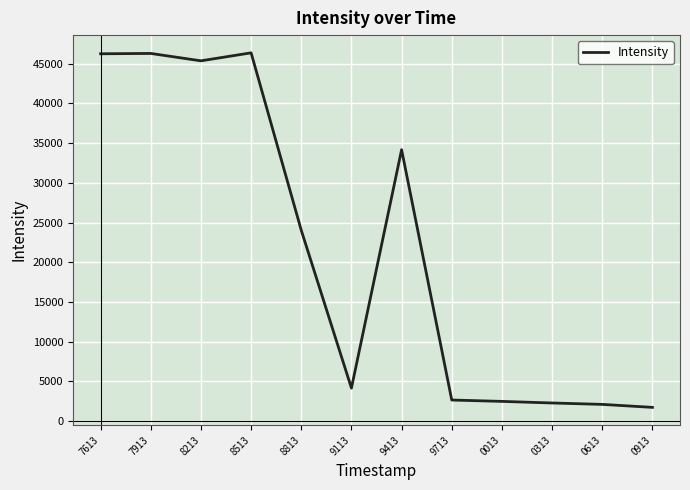

What is the maximum value shown in the chart?

46360.0